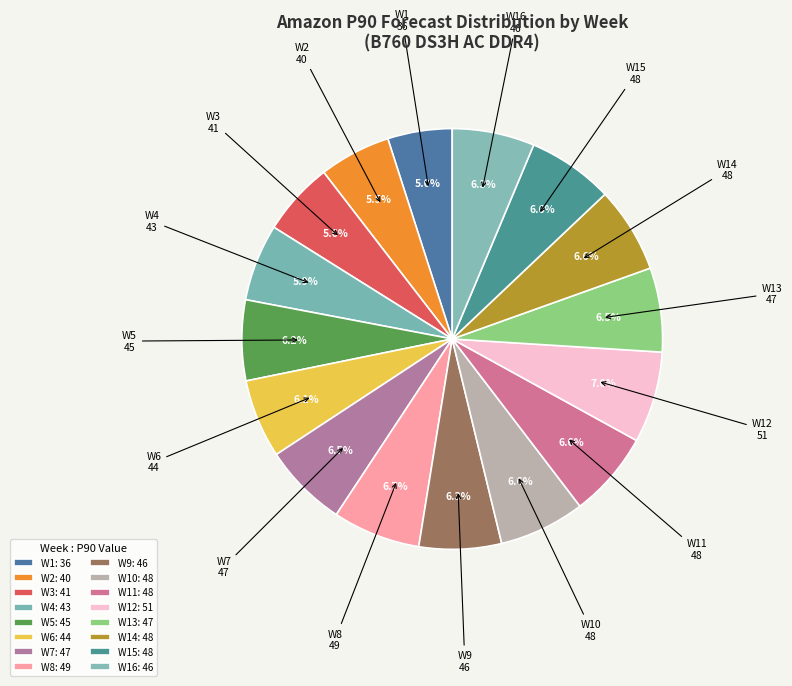

The W2 slice represents 16% of the pie. True or false?

False